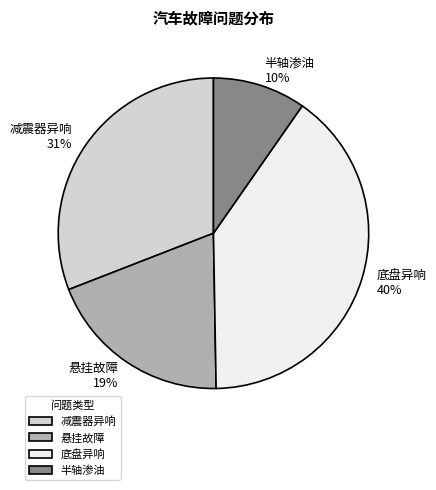

To the nearest percent, what portion does 半轴渗油 represent?

10%